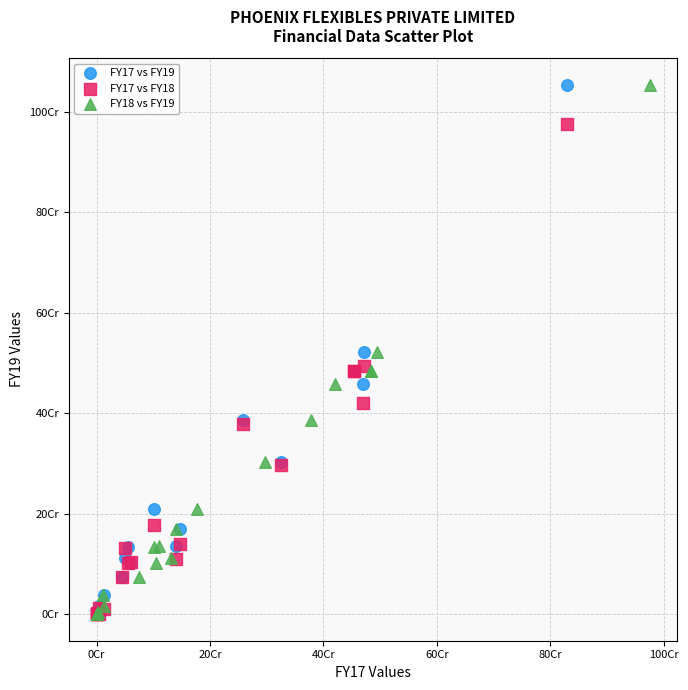

What are all the series names shown in the legend?

FY17 vs FY19, FY17 vs FY18, FY18 vs FY19